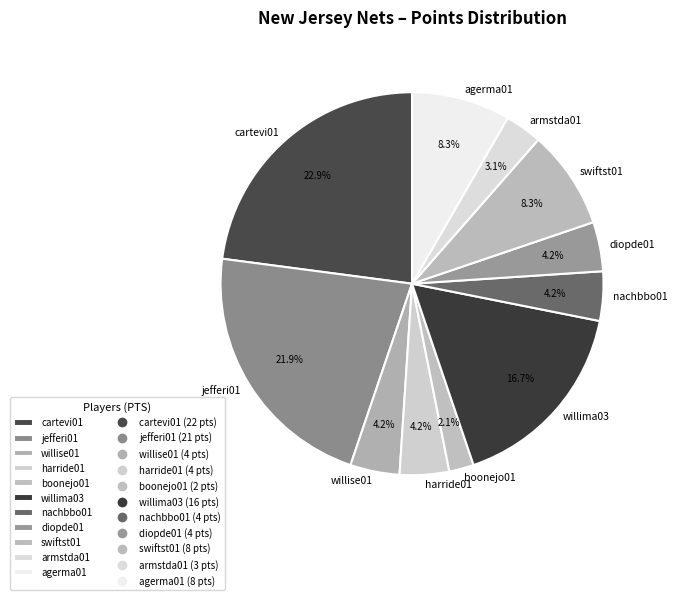

Count the number of slices in the pie.

11